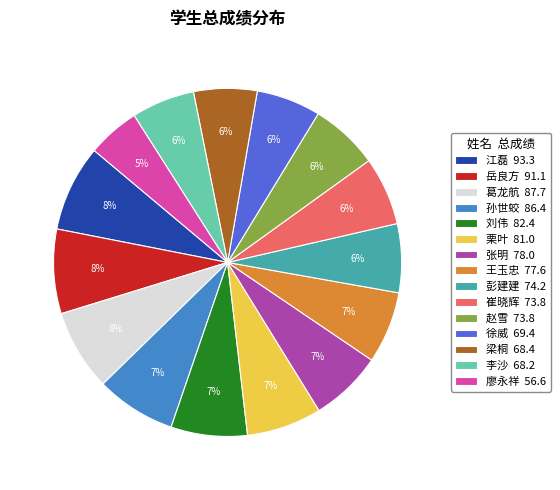

Is 刘伟 the majority of the pie?

No